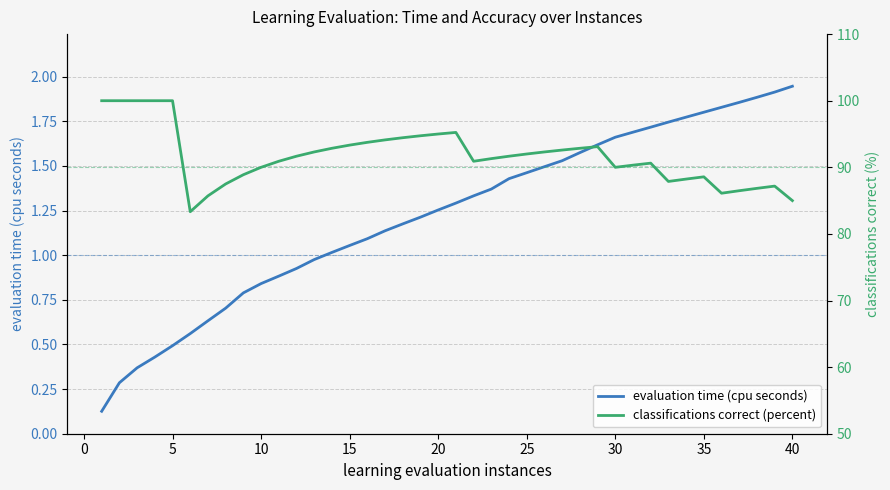

List the series in order of their overall mean, highest first.

classifications correct (percent), evaluation time (cpu seconds)